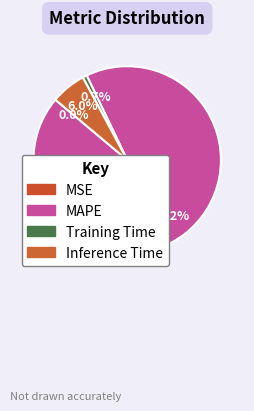

Does MAPE represent more than half of the total?

Yes